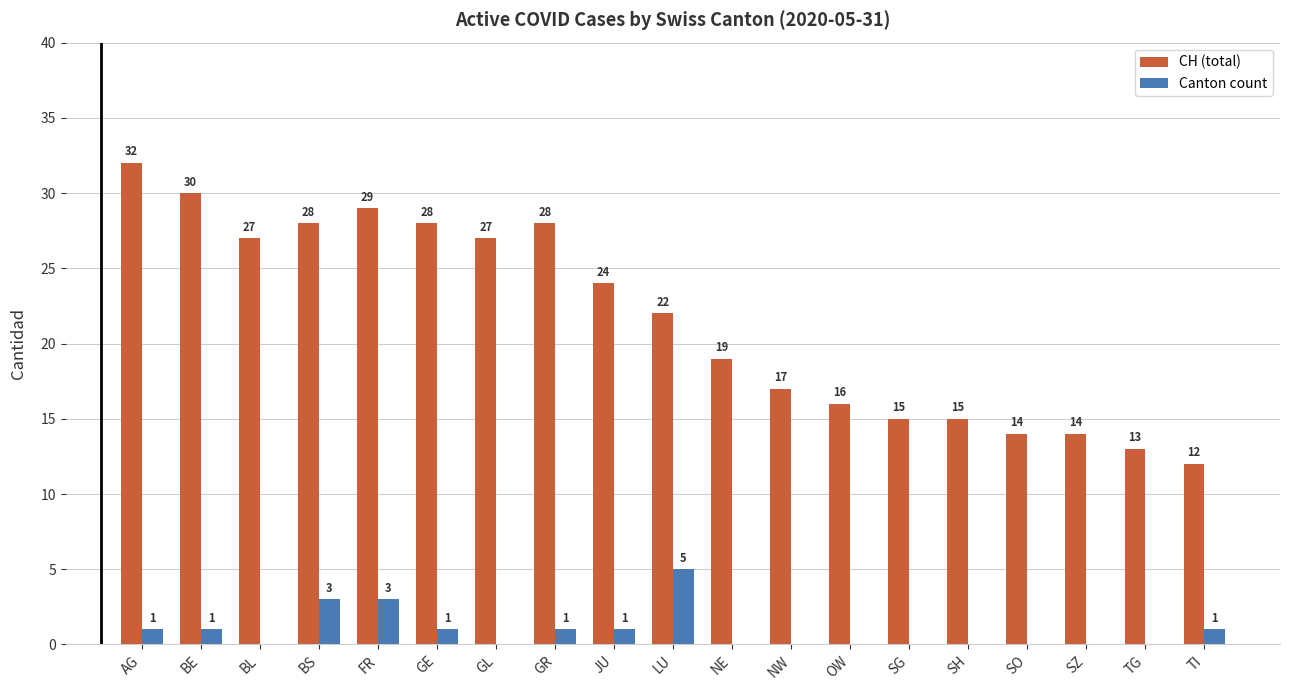

What is the total value across all series at GR?

29